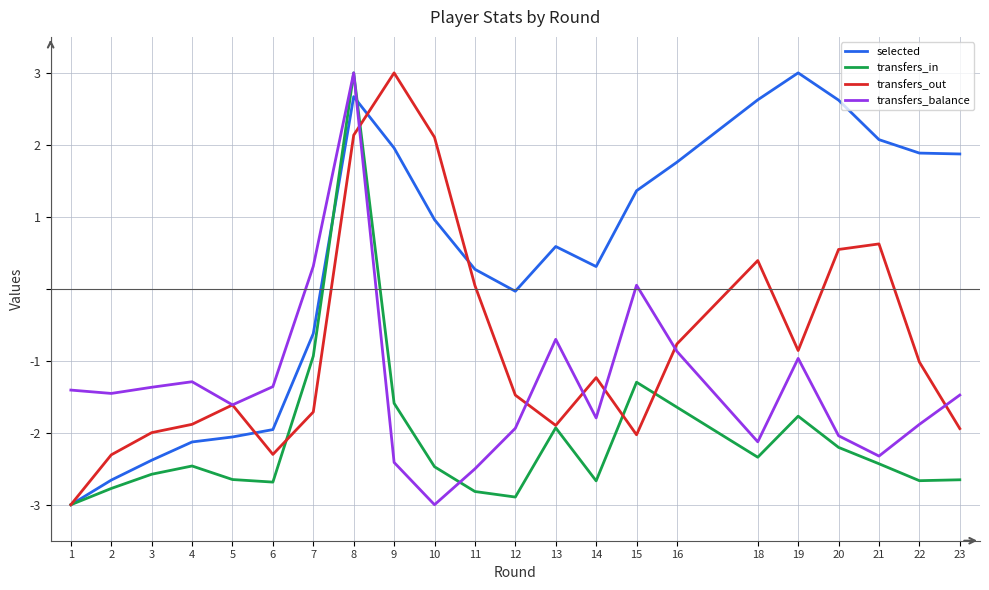

True or false: transfers_in and transfers_out intersect in this chart.

True